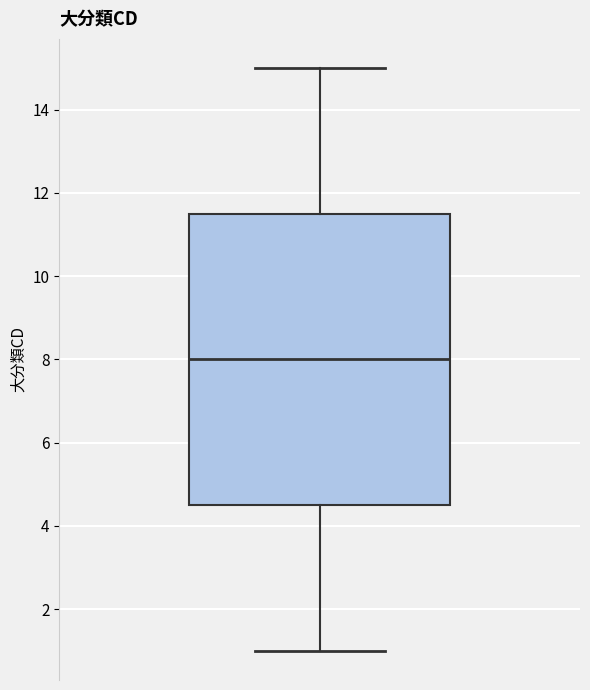

Read this box plot against the y-axis: the position of the median line, the range covered by the box, and the ends of both whiskers. The values are not printed on the chart, so give them approximately, as read against the axis.

median 8.0, box 4.6 to 11.6, whiskers 1.0 to 15.0